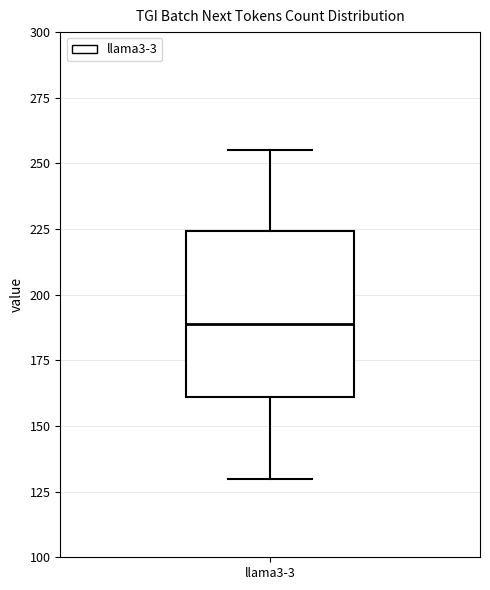

Transcribe this box plot: give where the median line is, the range the box spans, and where the two whiskers end, as read against the y-axis. The values are not printed on the chart, so give them approximately, as read against the axis.

median 190, box 160 to 225, whiskers 130 to 255